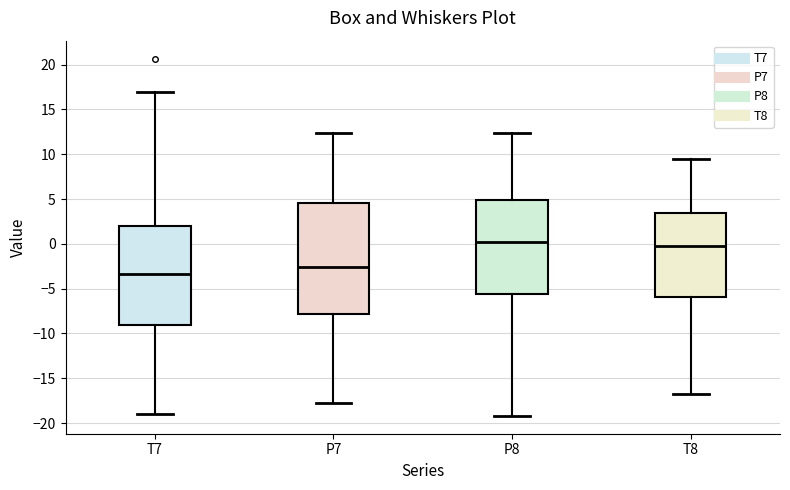

Reading left to right, read every box against the y-axis: the position of its median line, the range the box covers, and the ends of its whiskers. The values are not printed on the chart, so give them approximately, as read against the axis.

T7: median -3.5, box -9.0 to 2.0, whiskers -19.0 to 17.0
P7: median -2.5, box -8.0 to 4.5, whiskers -17.5 to 12.5
P8: median 0.0, box -5.5 to 5.0, whiskers -19.0 to 12.5
T8: median 0.0, box -6.0 to 3.5, whiskers -17.0 to 9.5